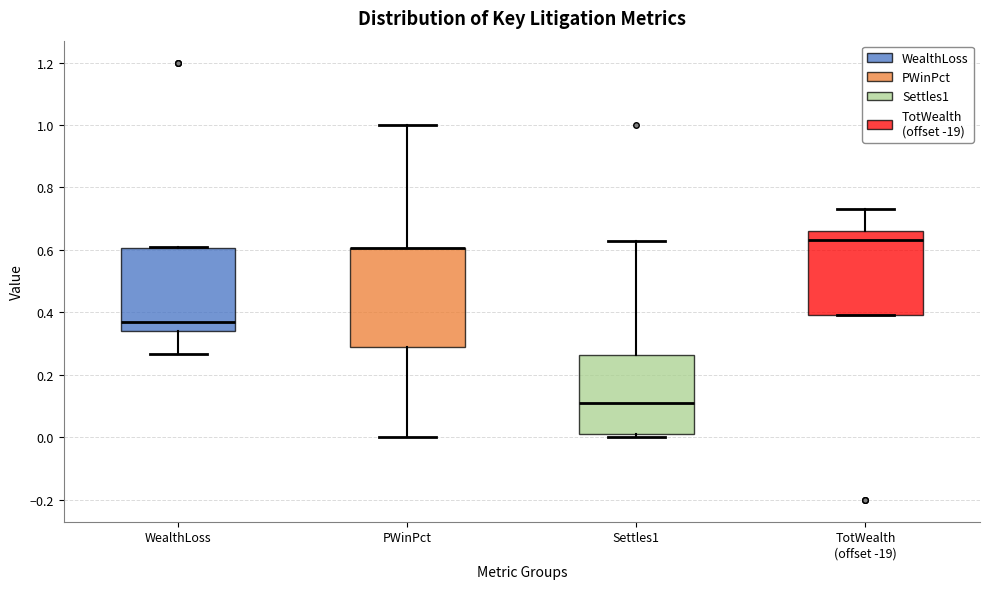

Where is the upper edge of the box for TotWealth (offset -19) on the y-axis? The values are not printed on the chart, so give them approximately, as read against the axis.

0.66